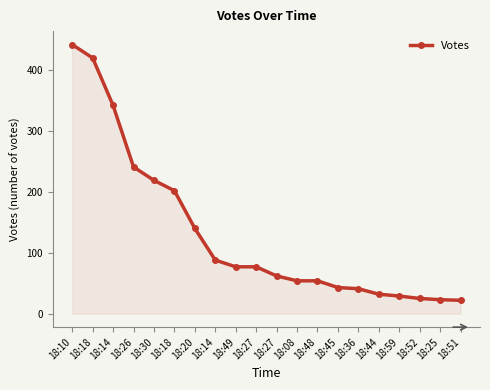

Reading left to right, extract all data points from this chart.

18:10=442	18:18=420	18:14=342	18:26=241	18:30=219	18:18=202	18:20=140	18:14=88	18:49=77	18:27=77	18:27=62	18:08=54	18:48=54	18:45=43	18:36=41	18:44=32	18:59=29	18:52=25	18:25=23	18:51=22